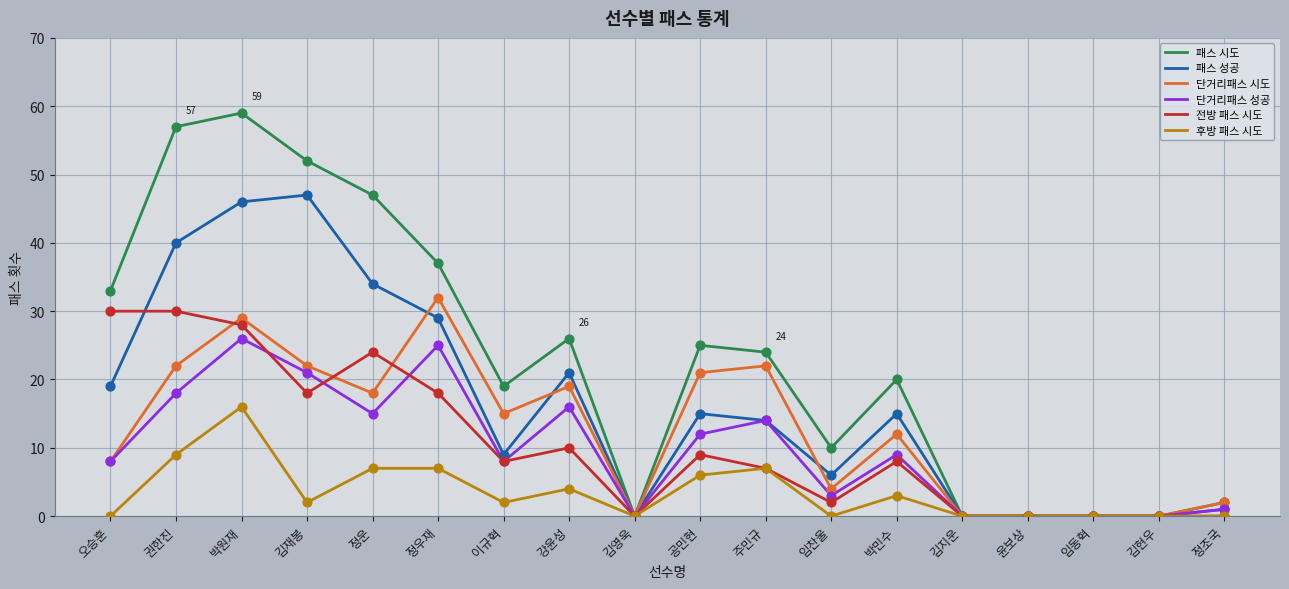

What is the total value across all series at 박원재?

204